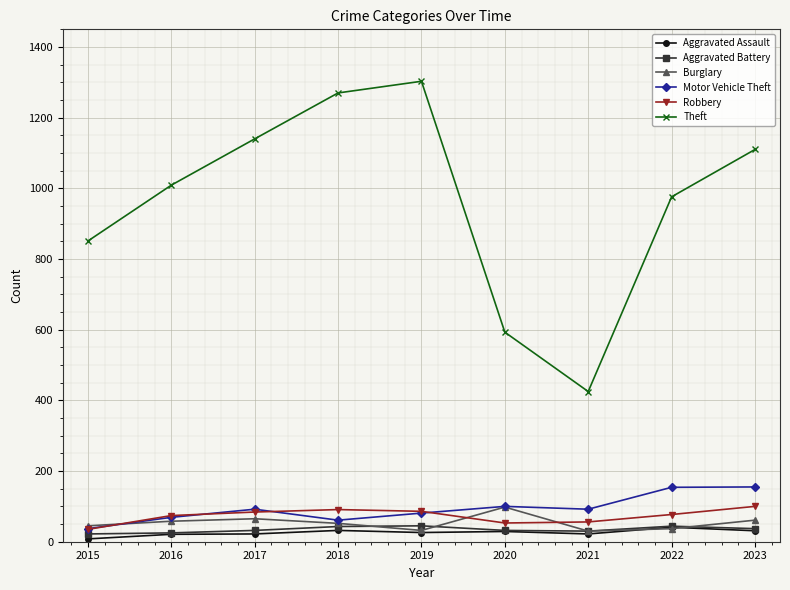

What is the spread (max minus min) of values at 2017?

1118